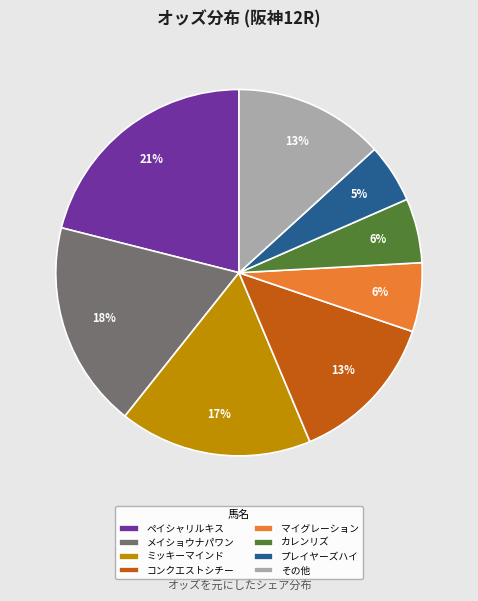

To the nearest percent, what is the combined percentage of ミッキーマインド and プレイヤーズハイ?

22%